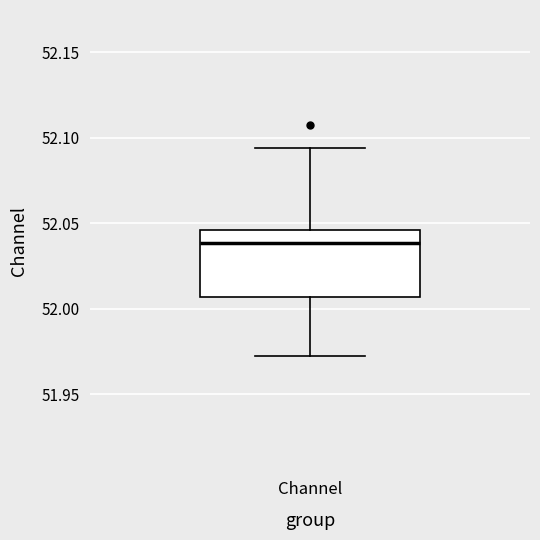

Read this box plot against the y-axis: the position of the median line, the range covered by the box, and the ends of both whiskers. The values are not printed on the chart, so give them approximately, as read against the axis.

median 52.040, box 52.005 to 52.045, whiskers 51.970 to 52.095